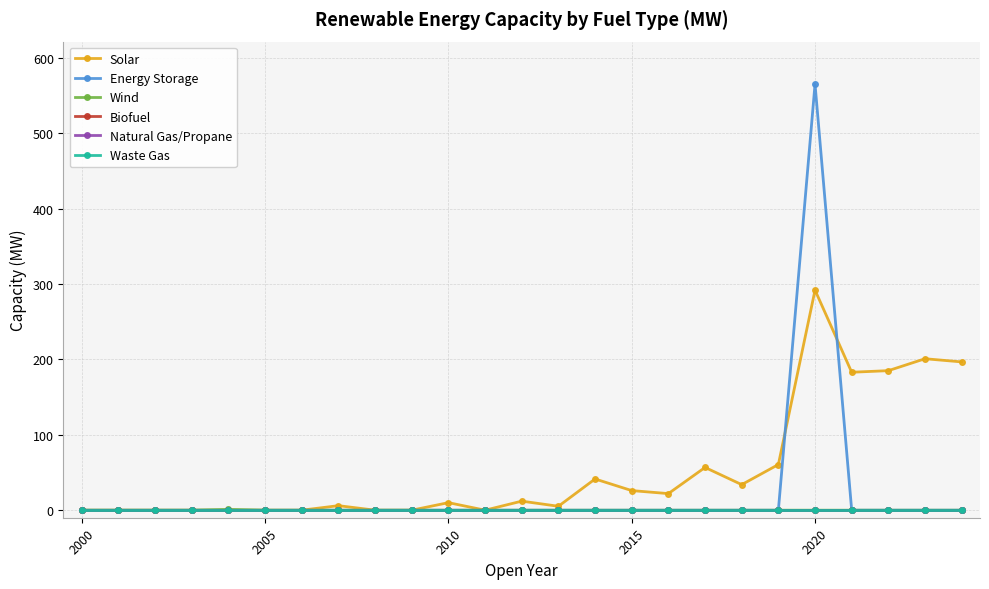

Does the chart have visible grid lines?

Yes